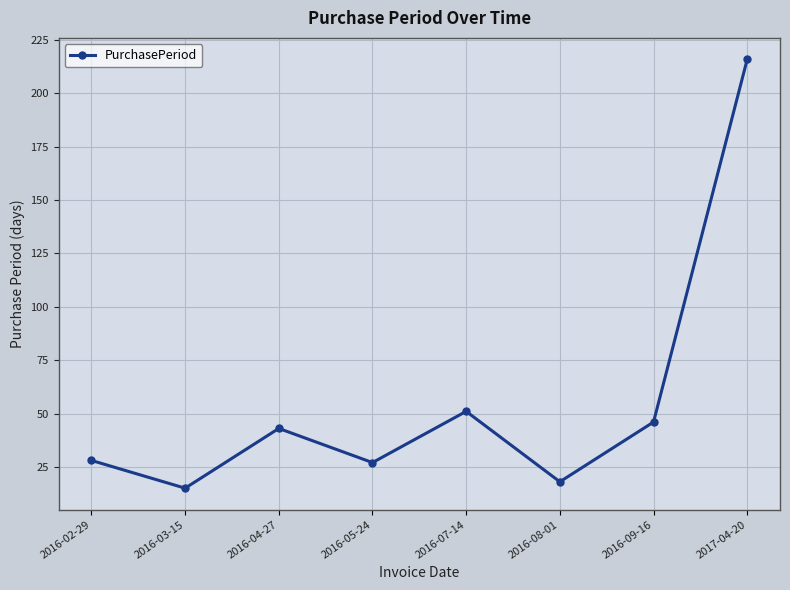

What is the greatest value displayed?

216